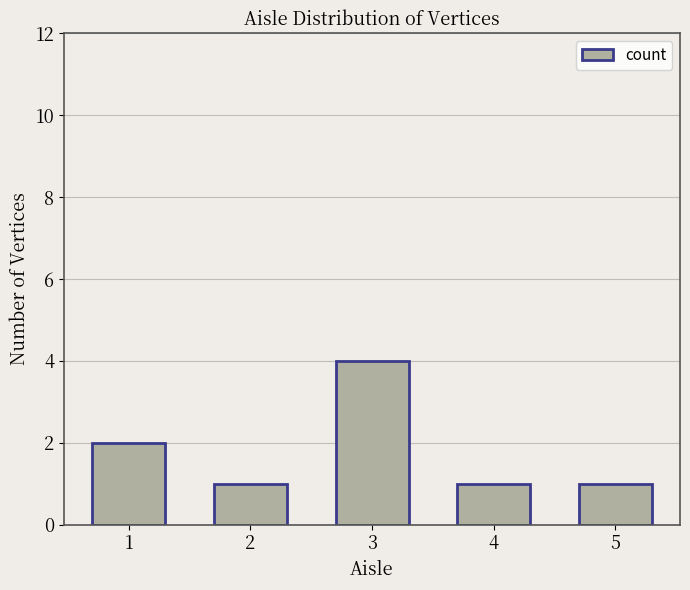

How many categories are shown in the chart?

5